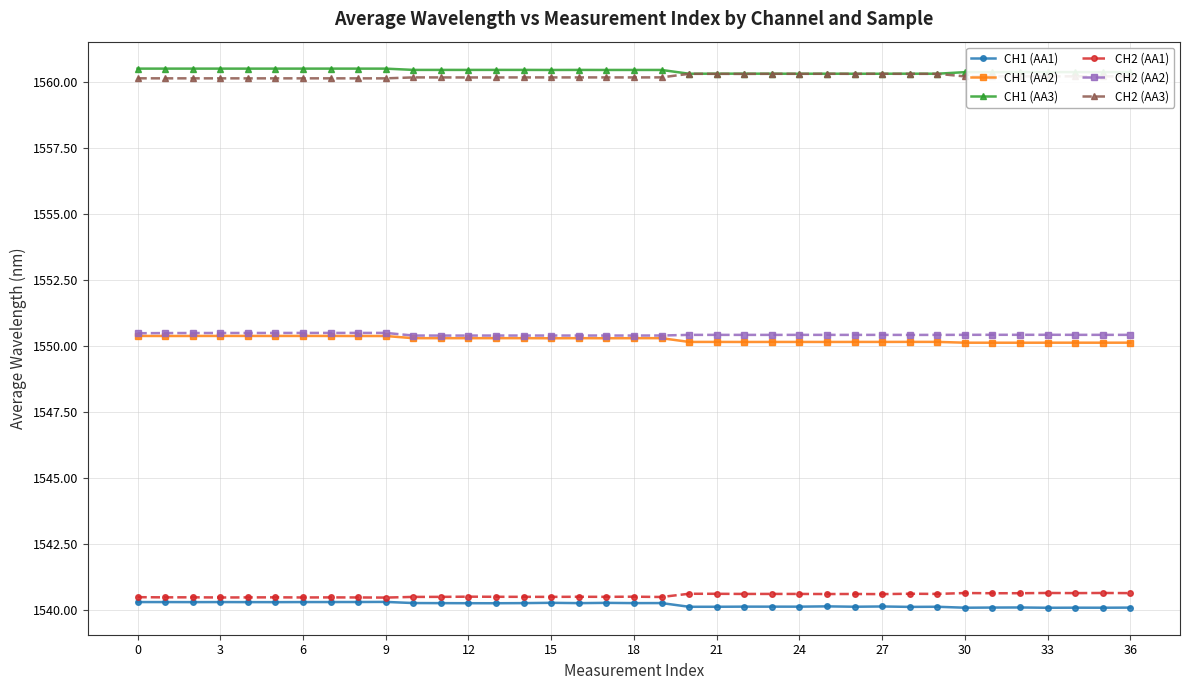

True or false: CH1 (AA2) has more than 0 interior local peaks.

True